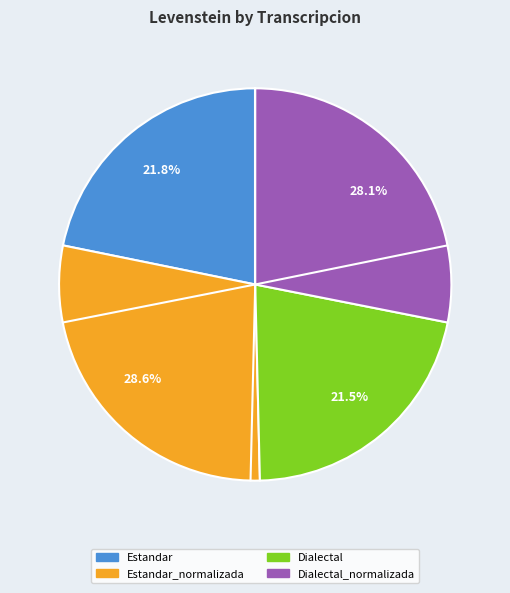

To the nearest percent, what is the difference between the largest and smallest slice percentages?

7%